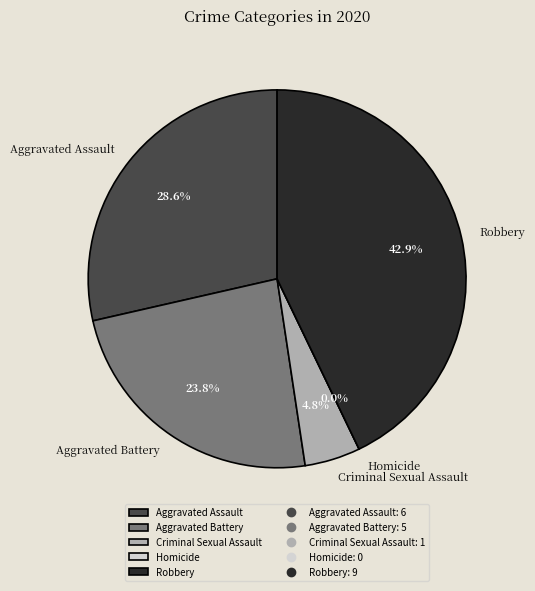

What percentage is the Criminal Sexual Assault slice, to the nearest percent?

5%